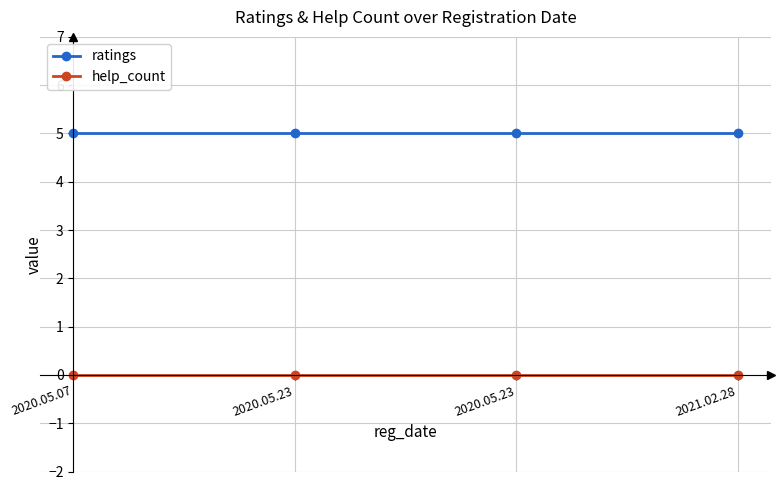

Reading left to right, what are all the values shown in this chart?

ratings: 5	5	5	5
help_count: 0	0	0	0